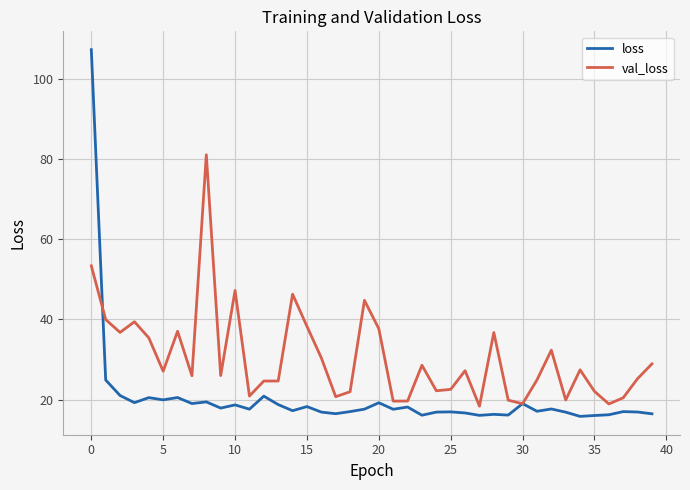

Which series has the largest total across all categories?

val_loss